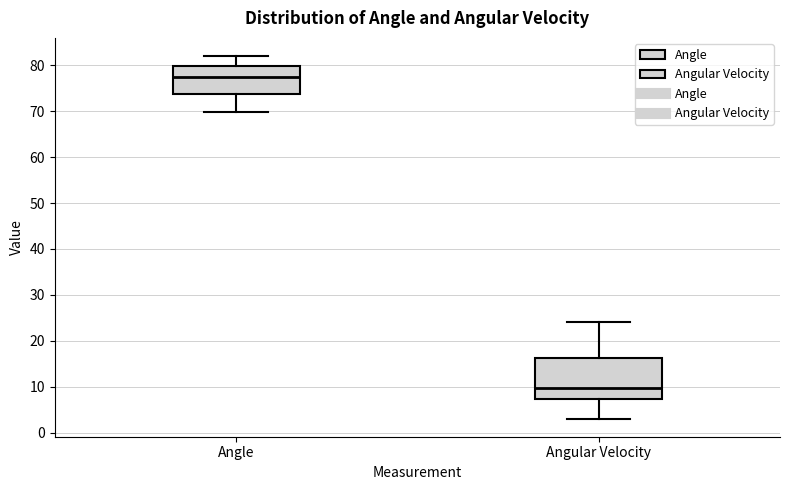

Reading left to right, read every box against the y-axis: the position of its median line, the range the box covers, and the ends of its whiskers. The values are not printed on the chart, so give them approximately, as read against the axis.

Angle: median 77, box 74 to 80, whiskers 70 to 82
Angular Velocity: median 10, box 7 to 16, whiskers 3 to 24